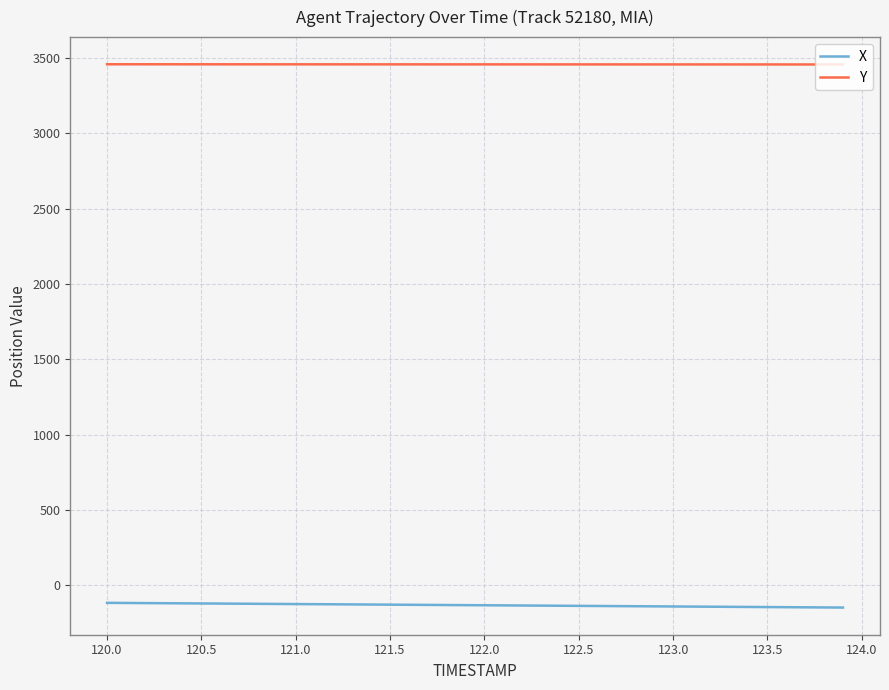

Rank the series by their maximum value, from lowest to highest.

X, Y